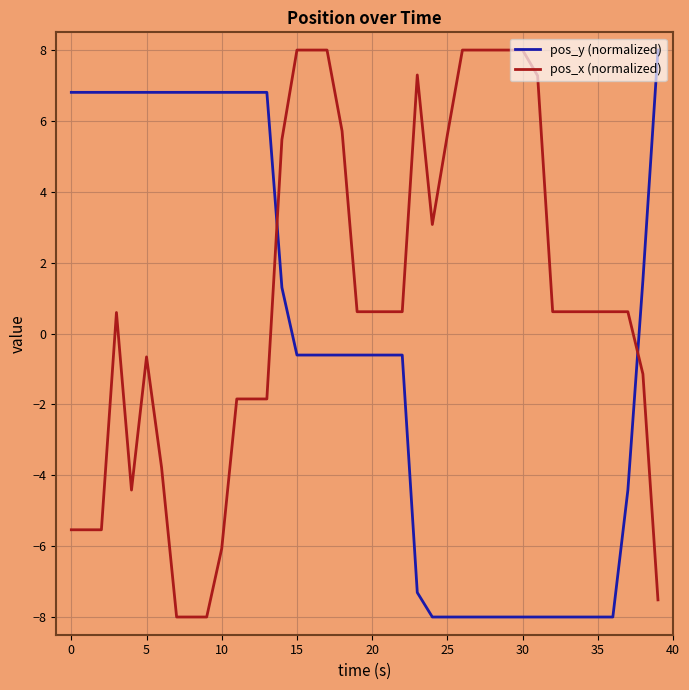

What is the difference between the maximum and minimum values in the pos_y (normalized) series?

16.0